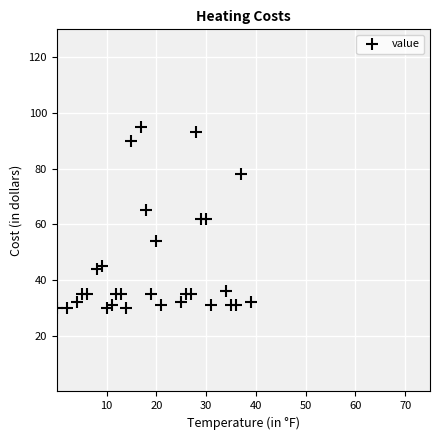

What is the range of X values (max minus min)?

39